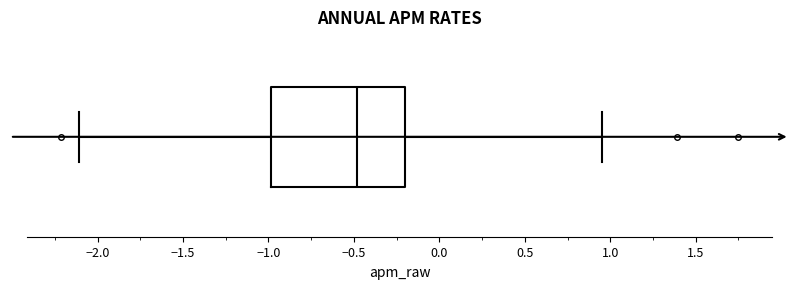

Where is the right edge of the box on the x-axis? The values are not printed on the chart, so give them approximately, as read against the axis.

-0.20